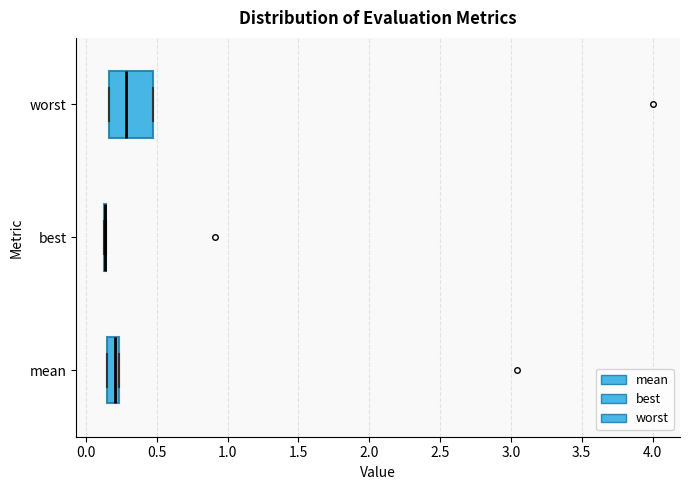

Reading bottom to top, read every box against the x-axis: the position of its median line, the range the box covers, and the ends of its whiskers. The values are not printed on the chart, so give them approximately, as read against the axis.

mean: median 0.20, box 0.15 to 0.25, whiskers 0.15 to 0.25
best: box collapsed to a line at 0.15, whiskers 0.15 to 0.15
worst: median 0.30, box 0.15 to 0.45, whiskers 0.15 to 0.45